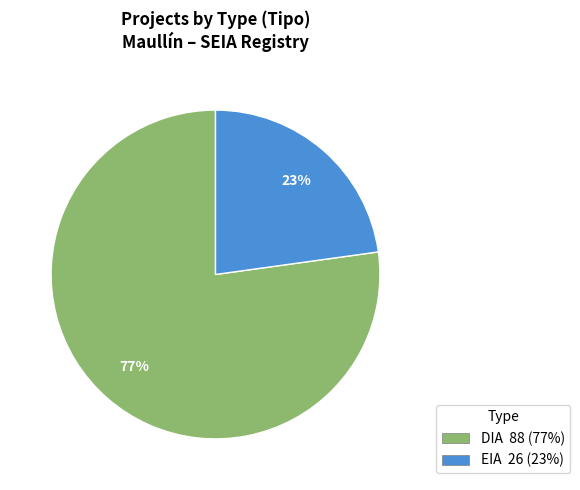

Which slice represents more than half of the pie?

DIA